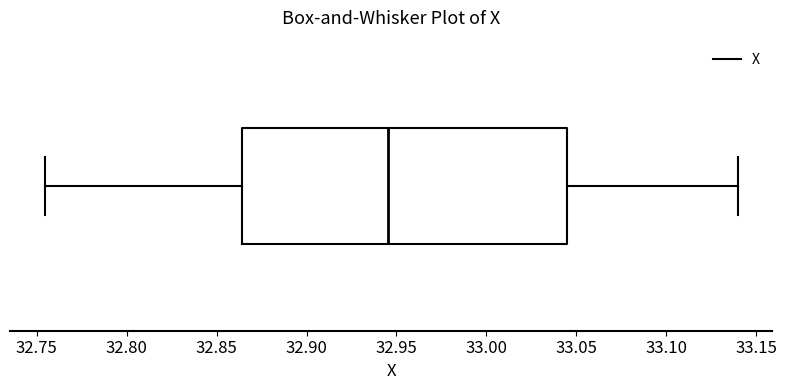

Where does the median line of the box sit on the x-axis? The values are not printed on the chart, so give them approximately, as read against the axis.

32.945